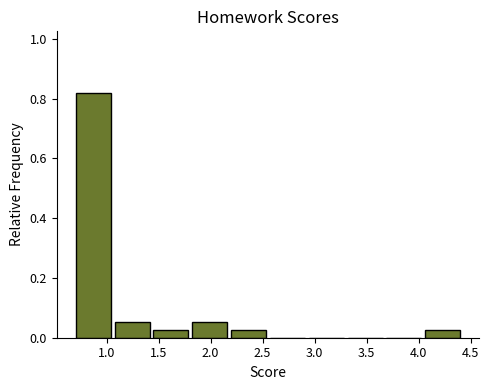

How tall is the bar that spans 0.70 to 1.10 on the x-axis? Neither the bar edges nor the heights are printed on the chart, so give them approximately, as read against the axes.

0.82